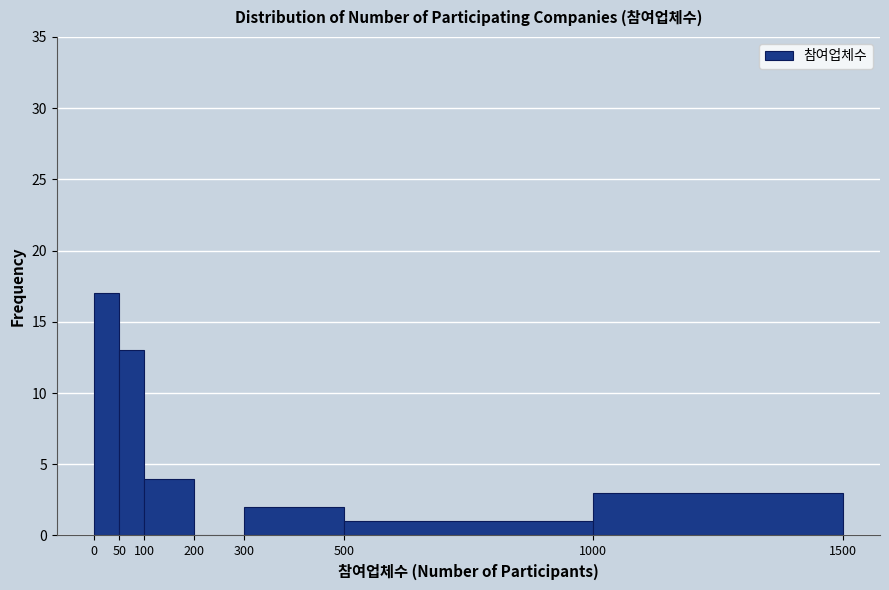

Over which range of the x-axis is the bar tallest?

0 to 50